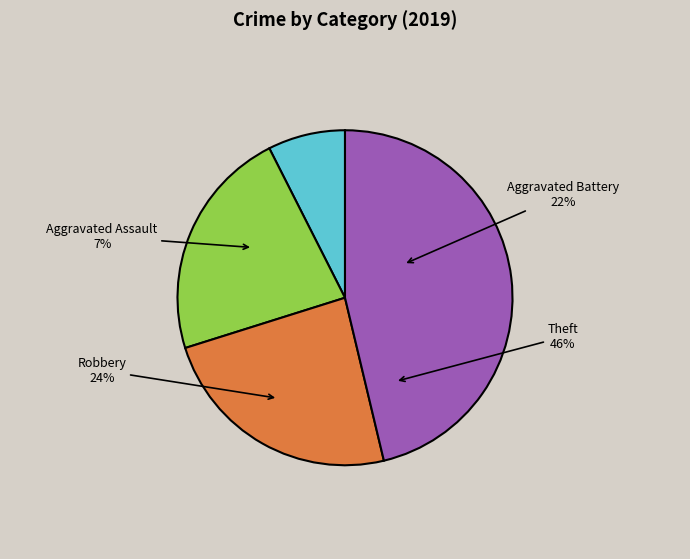

Is it true that Robbery is 31% of the pie?

False